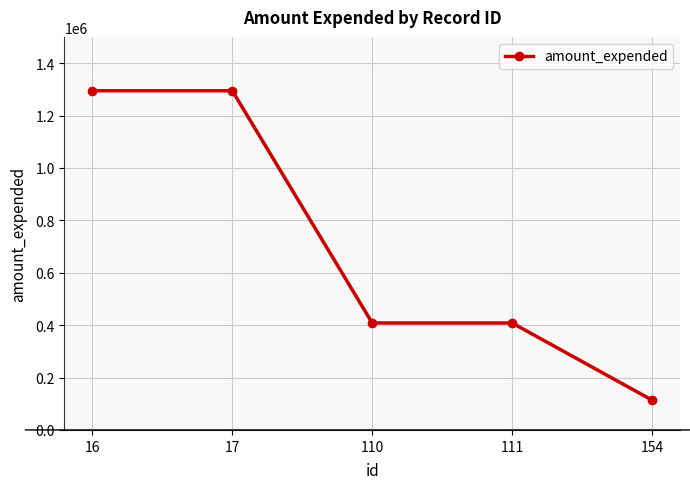

True or false: the data shows 670231 at 111.

False